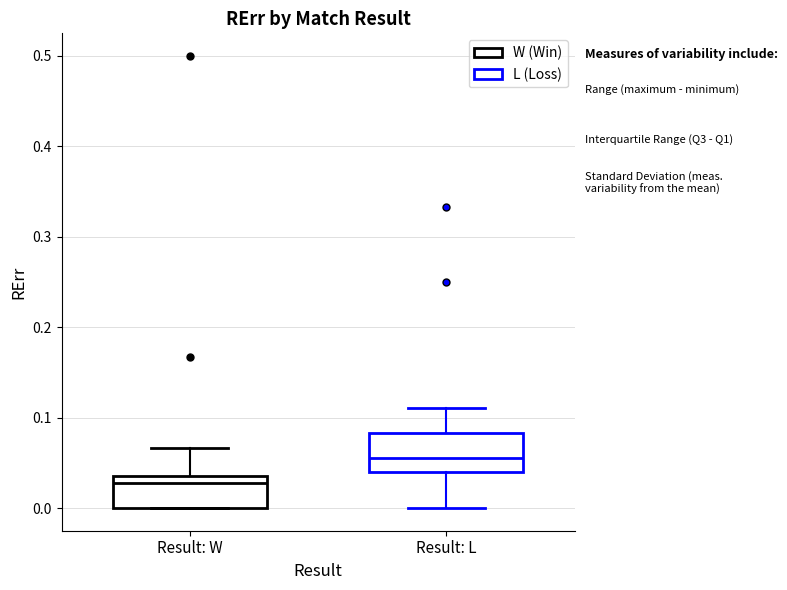

Reading left to right, read every box against the y-axis: the position of its median line, the range the box covers, and the ends of its whiskers. The values are not printed on the chart, so give them approximately, as read against the axis.

Result: W: median 0.03, box 0.00 to 0.04, whiskers 0.00 to 0.07
Result: L: median 0.06, box 0.04 to 0.08, whiskers 0.00 to 0.11